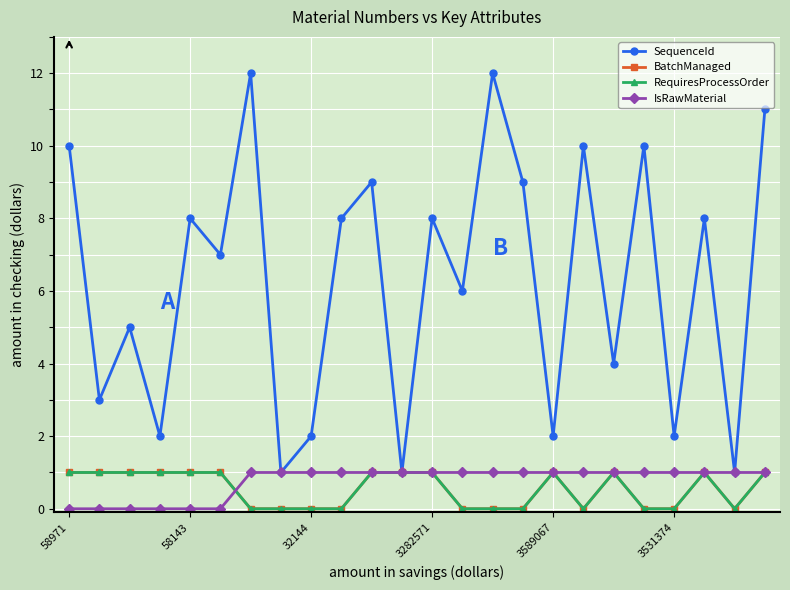

Does the chart have visible grid lines?

Yes